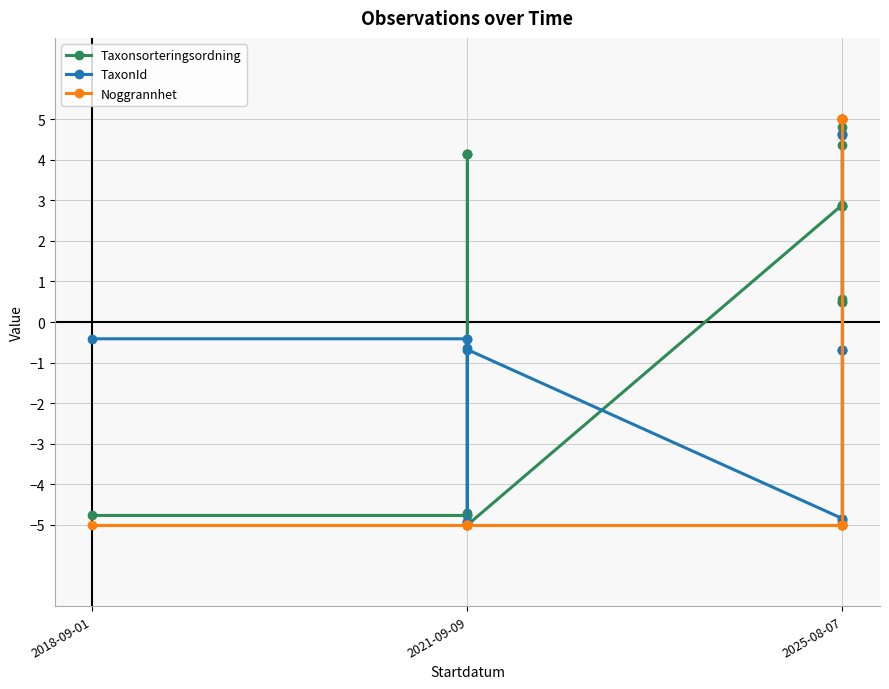

What are all the series names shown in the legend?

Taxonsorteringsordning, TaxonId, Noggrannhet